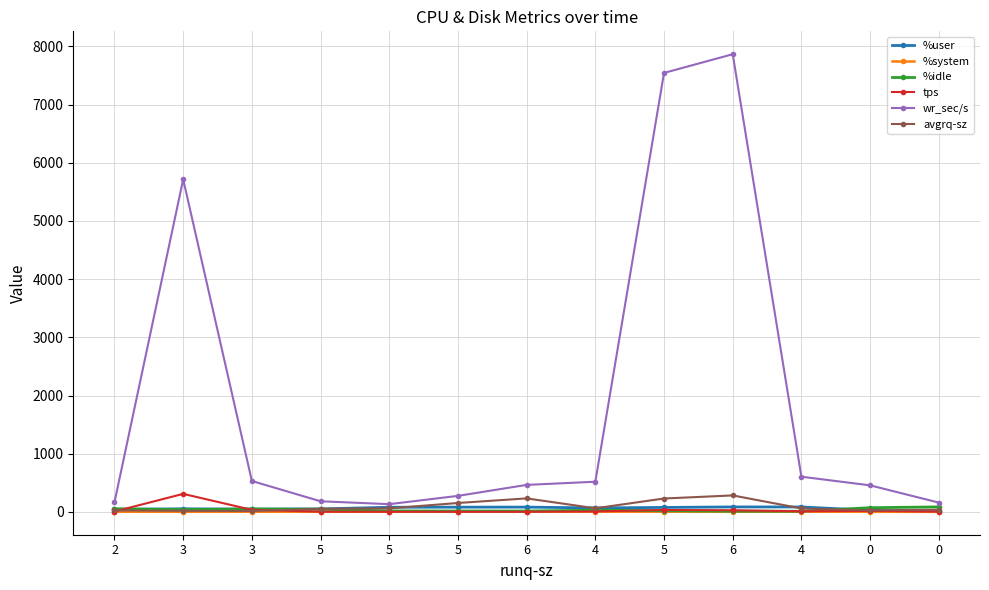

What value does the %system series have at 3?

1.4